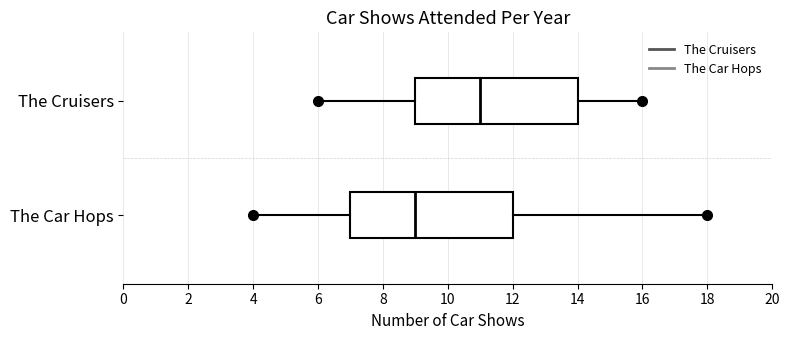

Reading bottom to top, read every box against the x-axis: the position of its median line, the range the box covers, and the ends of its whiskers. The values are not printed on the chart, so give them approximately, as read against the axis.

The Car Hops: median 9, box 7 to 12, whiskers 4 to 18
The Cruisers: median 11, box 9 to 14, whiskers 6 to 16